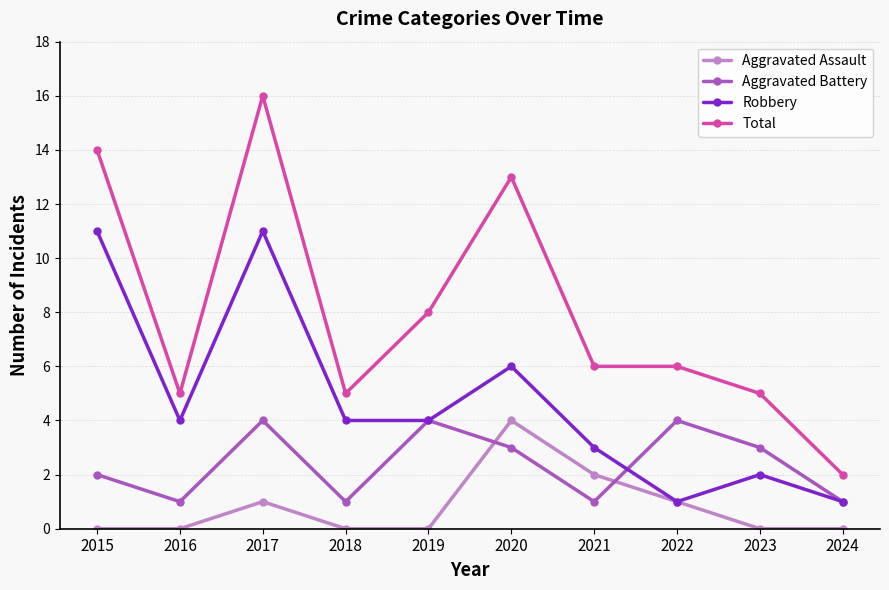

What is the sum of the Total values at 2015 and 2019?

22